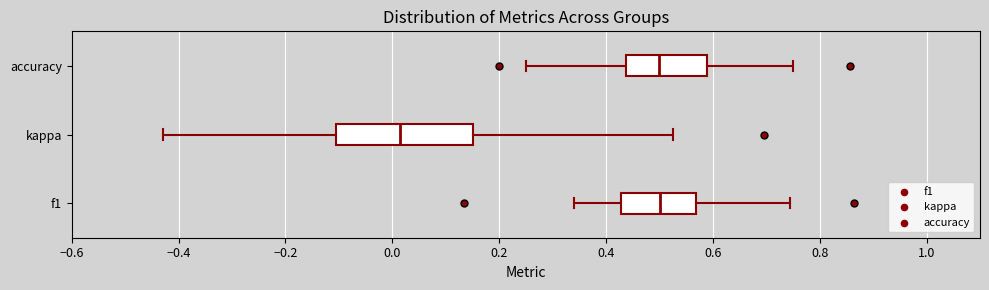

Reading bottom to top, transcribe this box plot: for each box, give where its median line is, the range the box spans, and where its two whiskers end, as read against the x-axis. The values are not printed on the chart, so give them approximately, as read against the axis.

f1: median 0.50, box 0.42 to 0.56, whiskers 0.34 to 0.74
kappa: median 0.02, box -0.10 to 0.16, whiskers -0.42 to 0.52
accuracy: median 0.50, box 0.44 to 0.58, whiskers 0.26 to 0.76